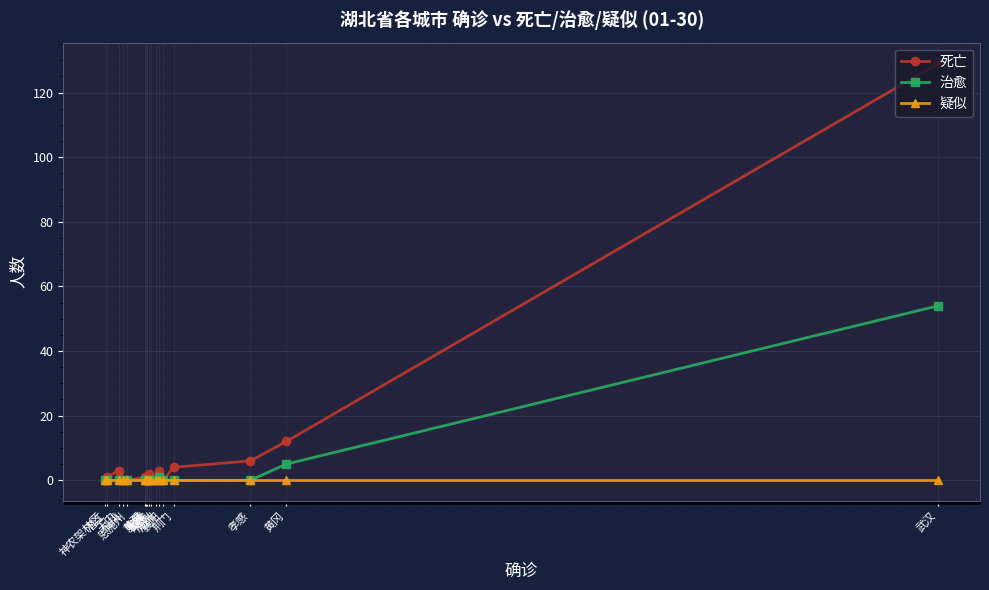

How many lines are shown in the chart?

3